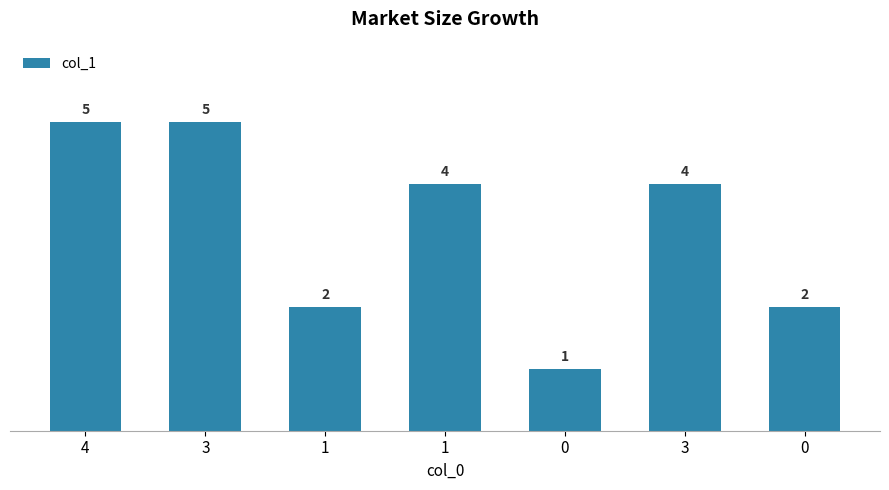

Which category has the highest value across all series?

4